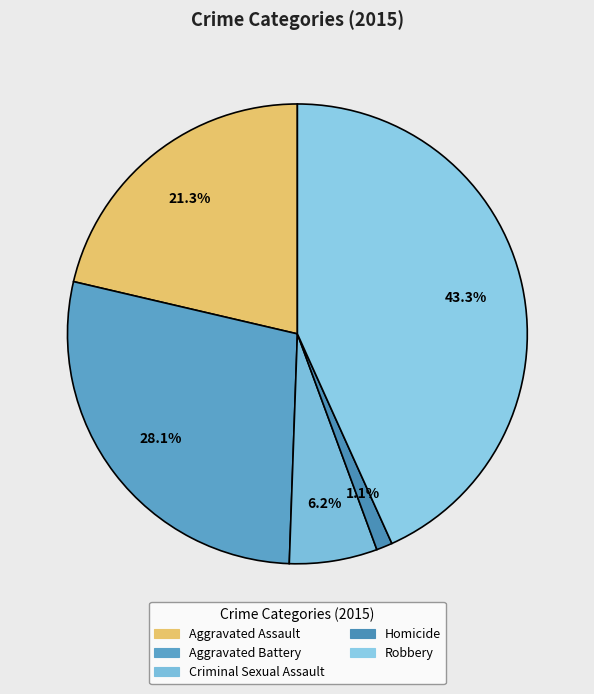

What portion of the pie excludes Aggravated Assault?

78.7%